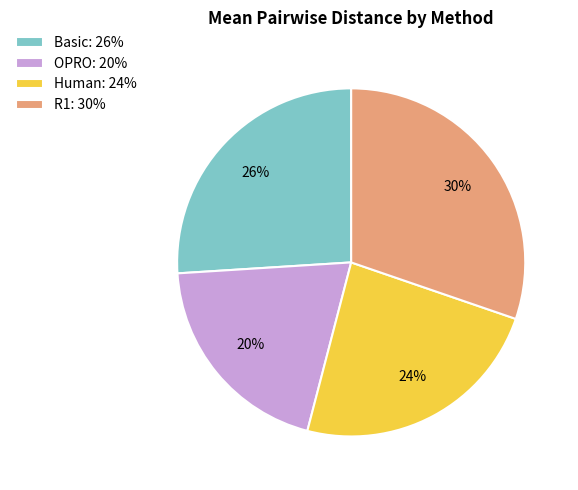

Is the sum of R1 and Basic greater than half?

Yes